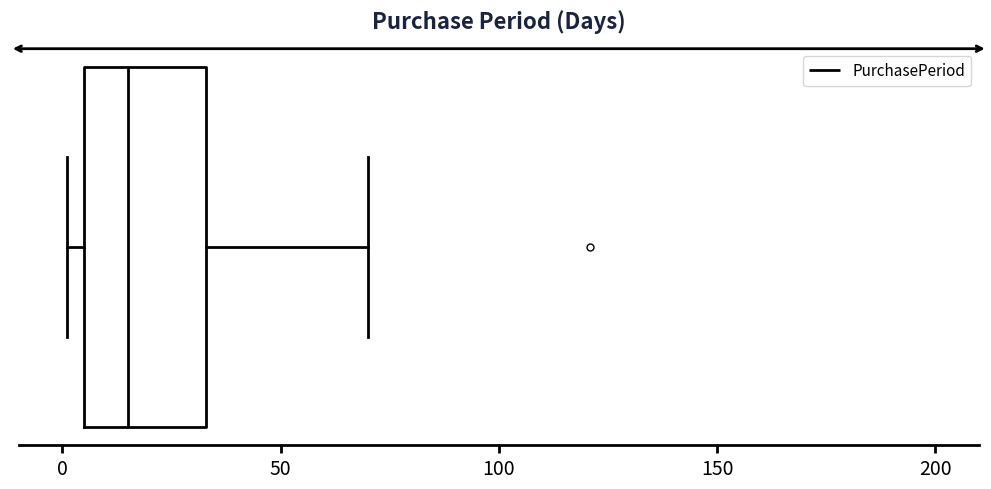

Read this box plot against the x-axis: the position of the median line, the range covered by the box, and the ends of both whiskers. The values are not printed on the chart, so give them approximately, as read against the axis.

median 15, box 5 to 35, whiskers 0 to 70